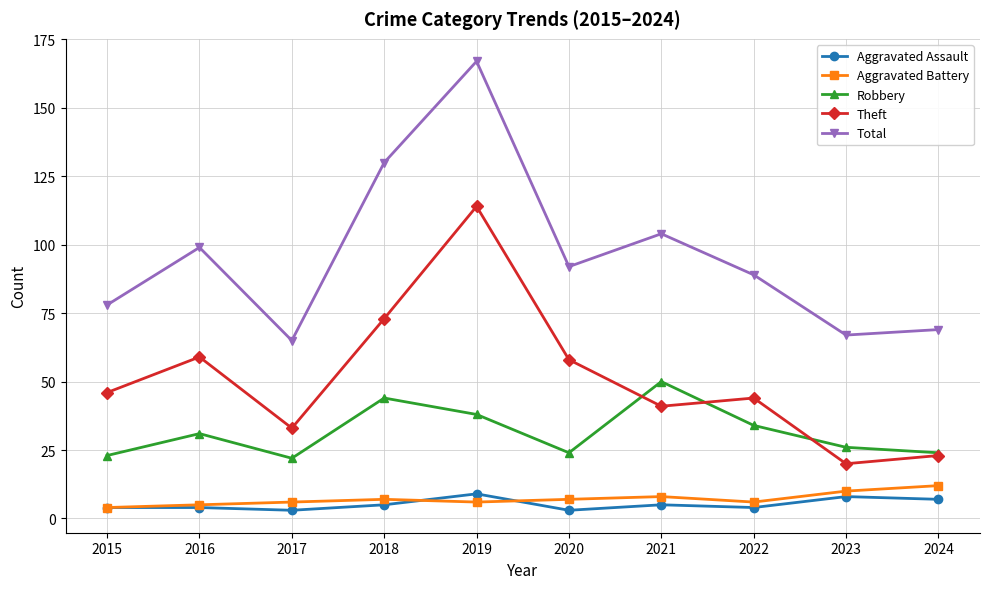

True or false: Robbery has more than 1 points higher than both neighbors.

True